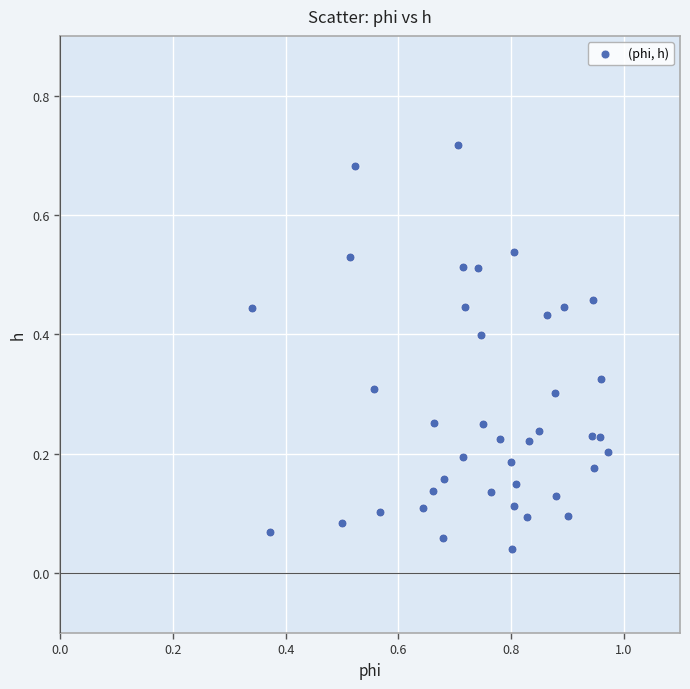

What is the range of X values (max minus min)?

0.6